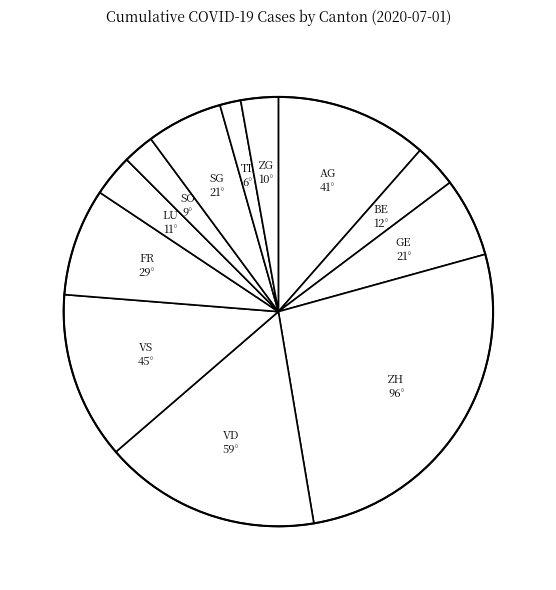

Count the number of slices in the pie.

12